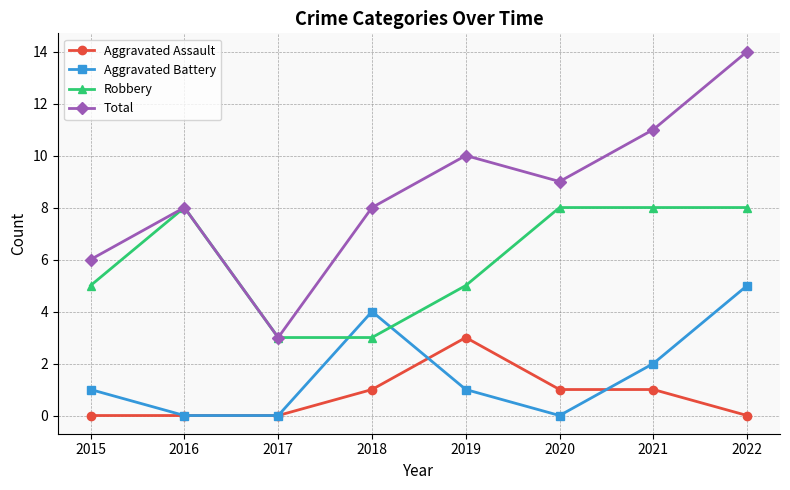

The Robbery series shows 8 at 2016. True or false?

True